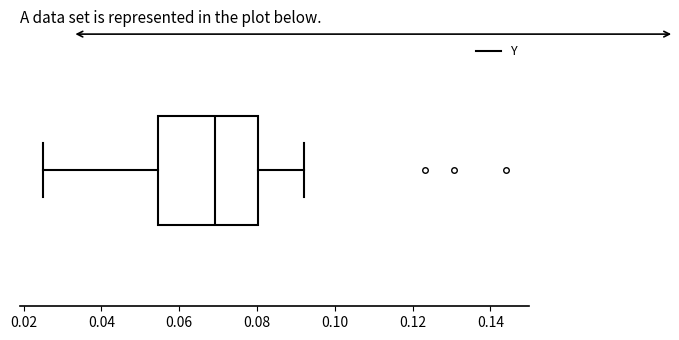

Where does the median line of the box sit on the x-axis? The values are not printed on the chart, so give them approximately, as read against the axis.

0.070